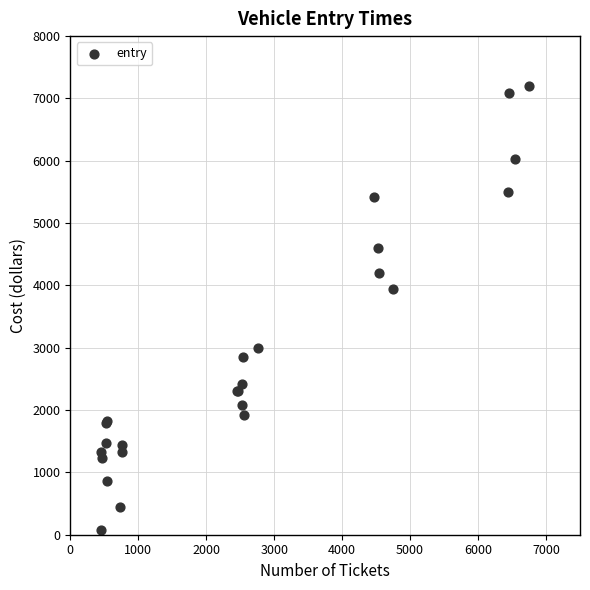

What Y value in the scatter plot is closest to 3635?

3949.4